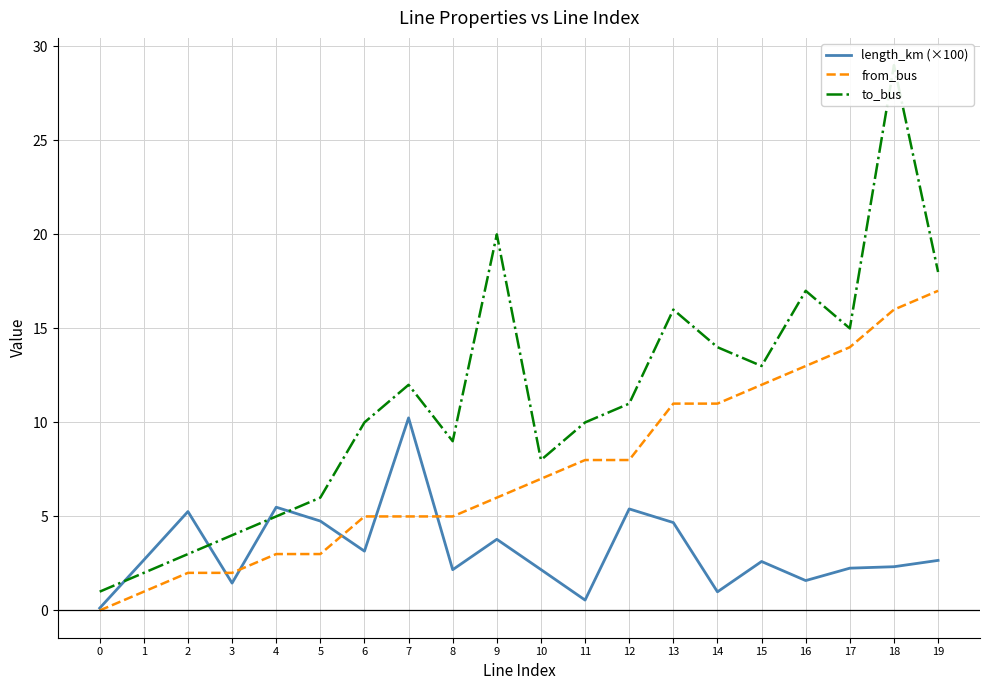

What is the total value across all series at 14?

26.0